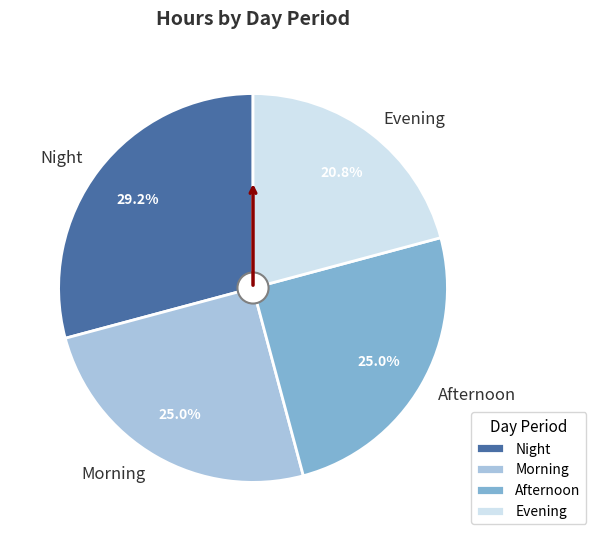

Between Morning and Evening, which is larger?

Morning